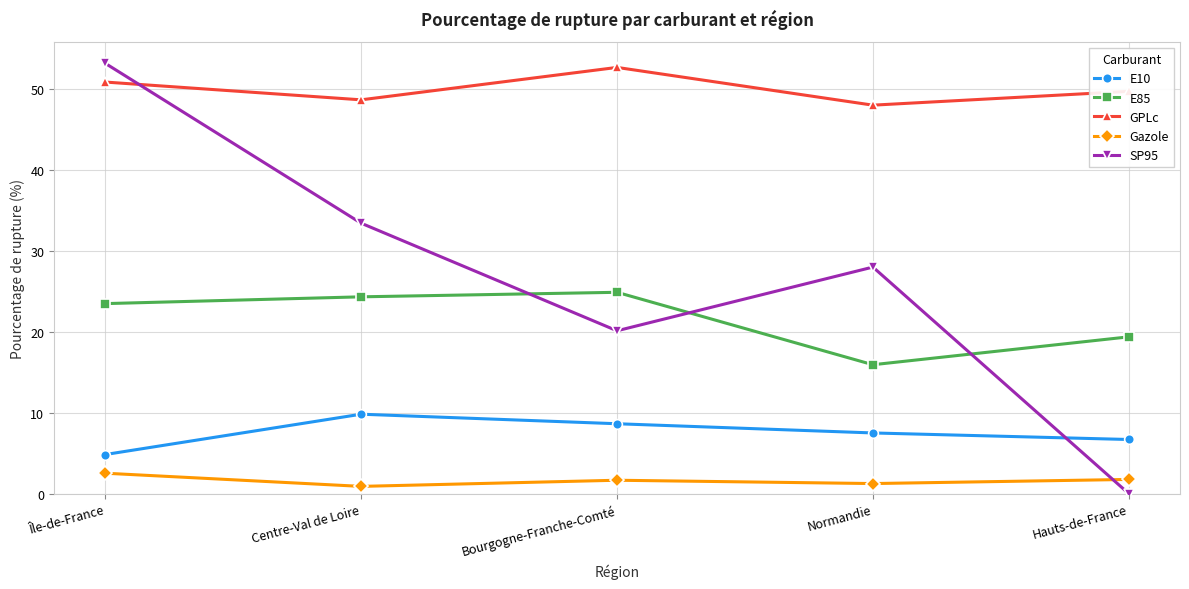

What is the label of the 5th point from the left?

Hauts-de-France